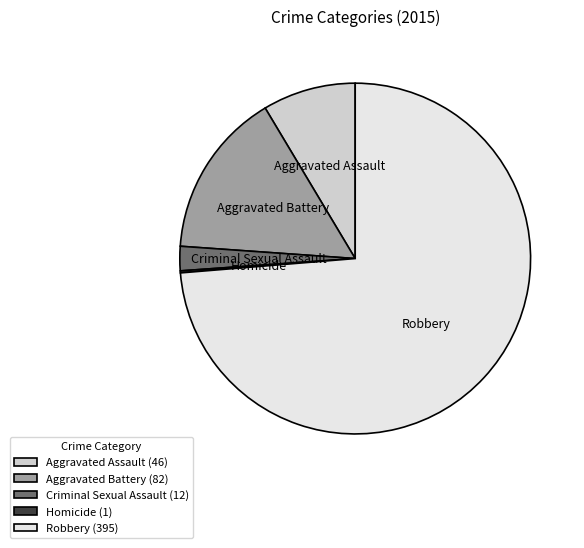

Which category has the biggest portion of the pie?

Robbery